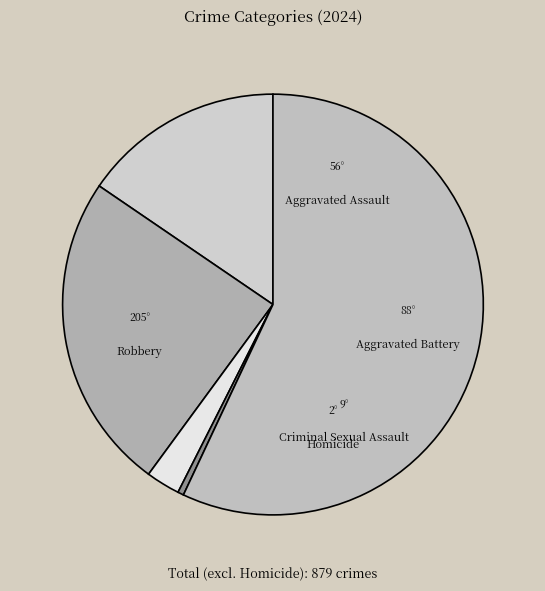

Which category has the smallest portion of the pie?

Homicide